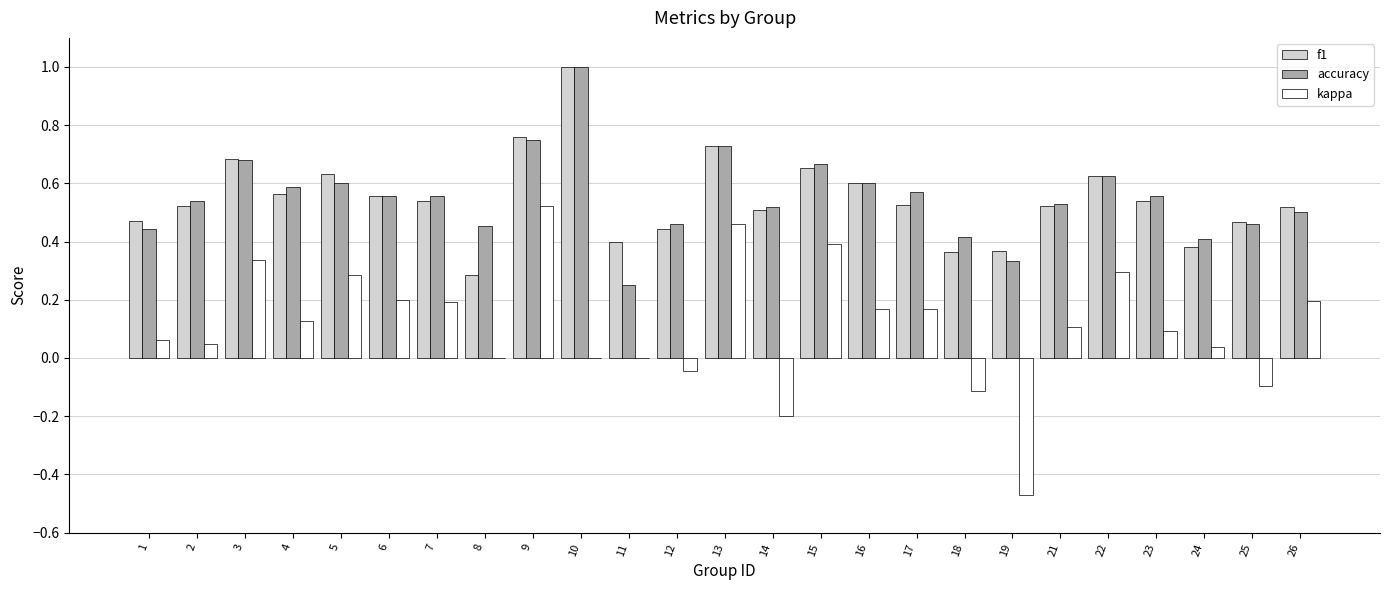

What is the sum of the f1 values at 1 and 7?

1.0